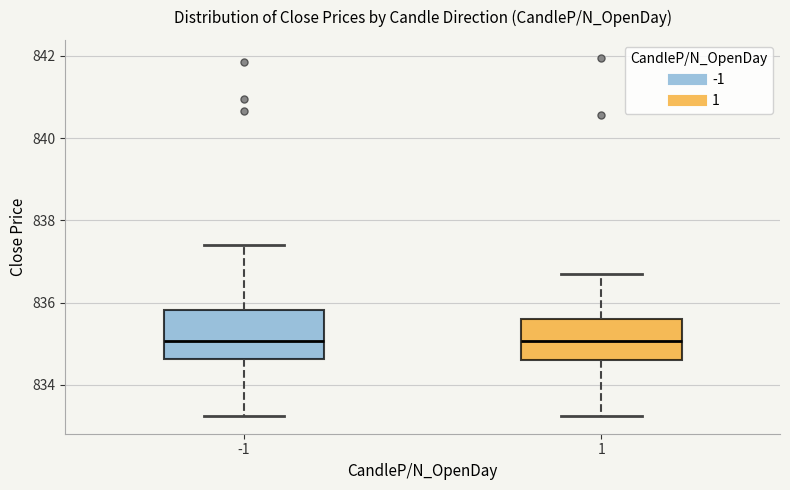

Where does the upper whisker of the box at x = -1 end on the y-axis? The values are not printed on the chart, so give them approximately, as read against the axis.

837.4